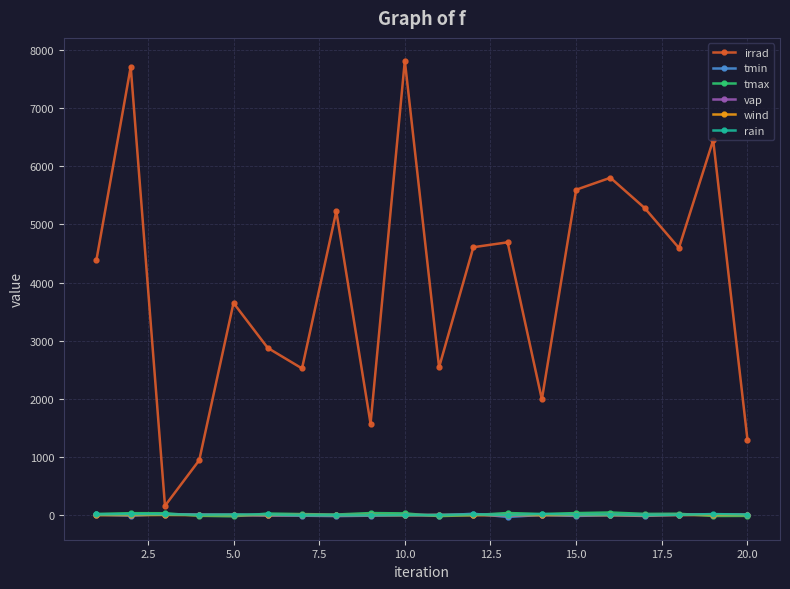

Which series has the largest total across all categories?

irrad